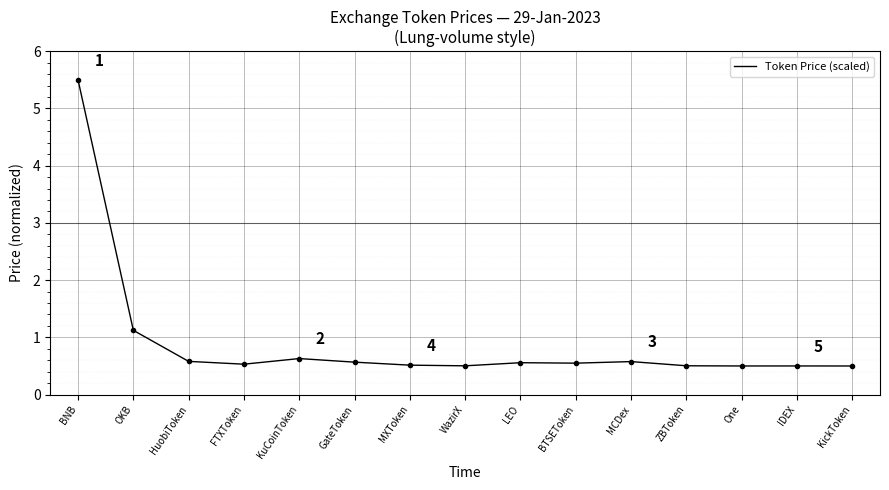

What position from the right is MXToken?

9